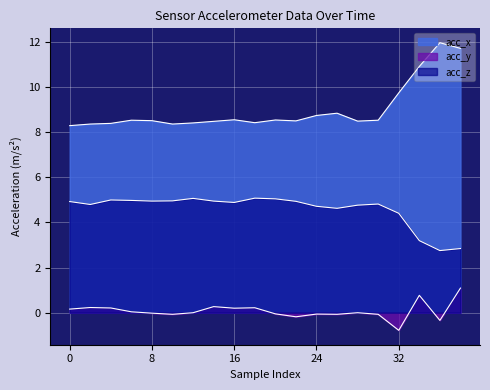

At which category does acc_y reach its first local valley?

10